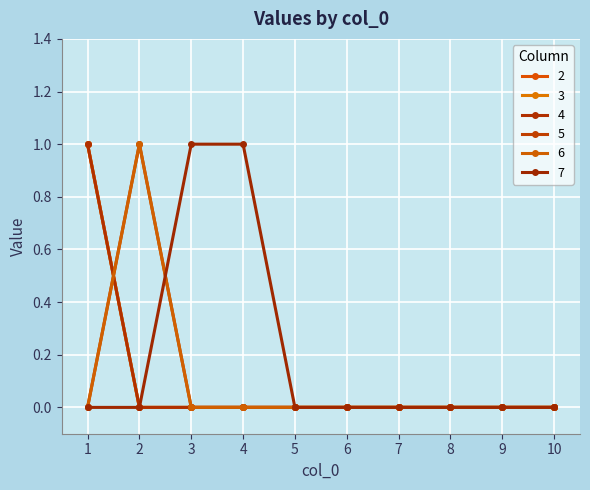

At which category is the sum across all series the highest?

1